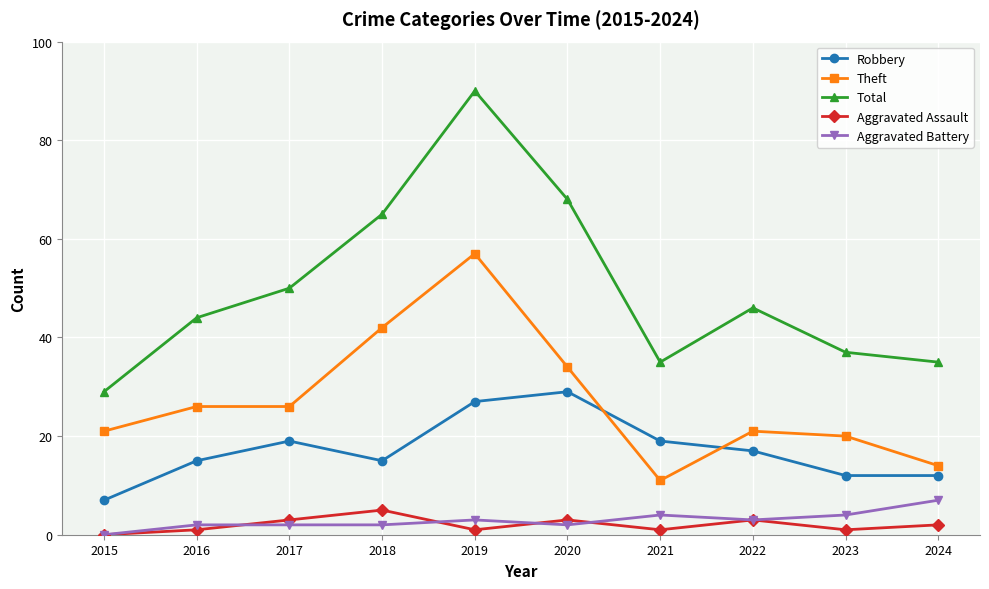

How many values in Aggravated Assault are above zero?

9